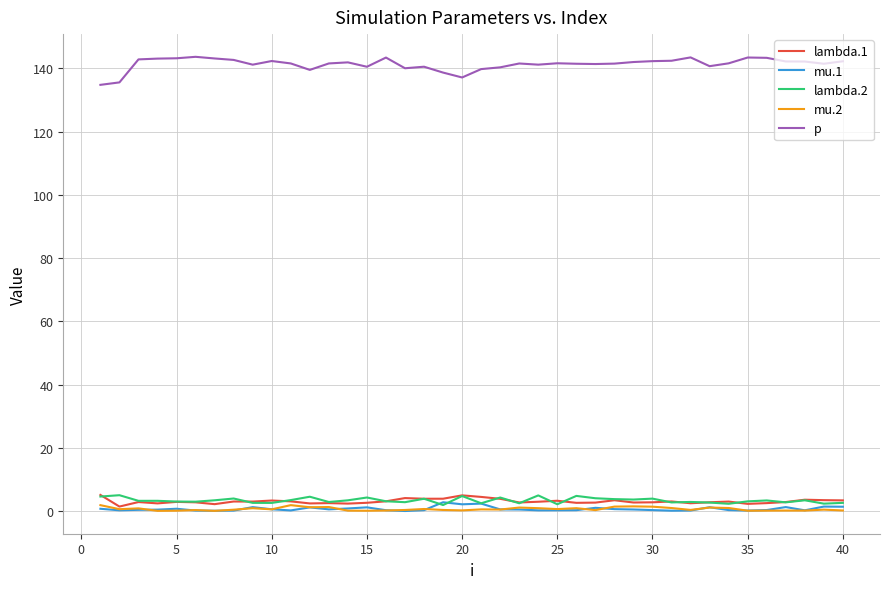

What is the maximum value shown in the chart?

143.6